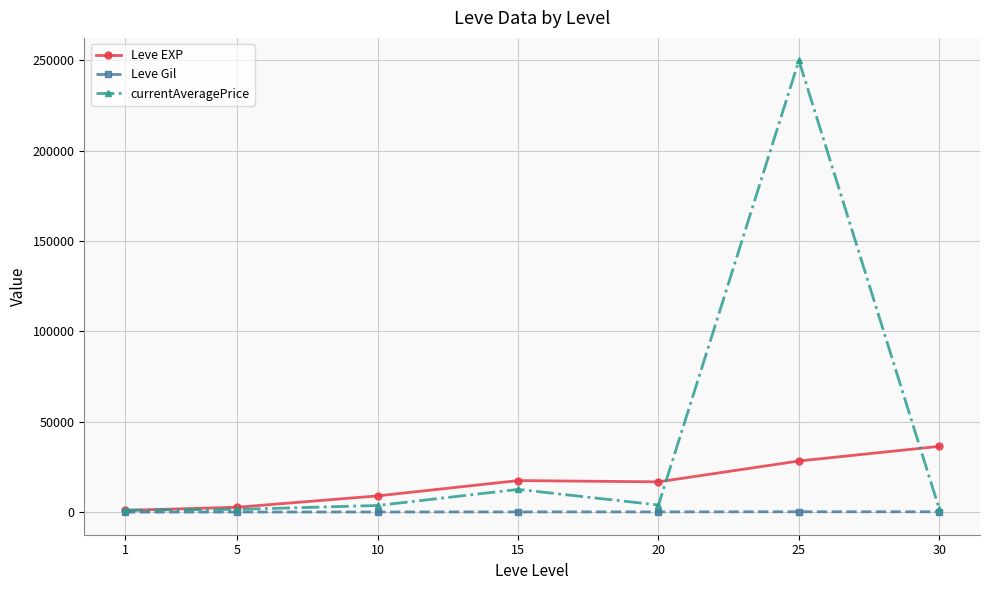

What is the average value of the Leve Gil series?

235.3